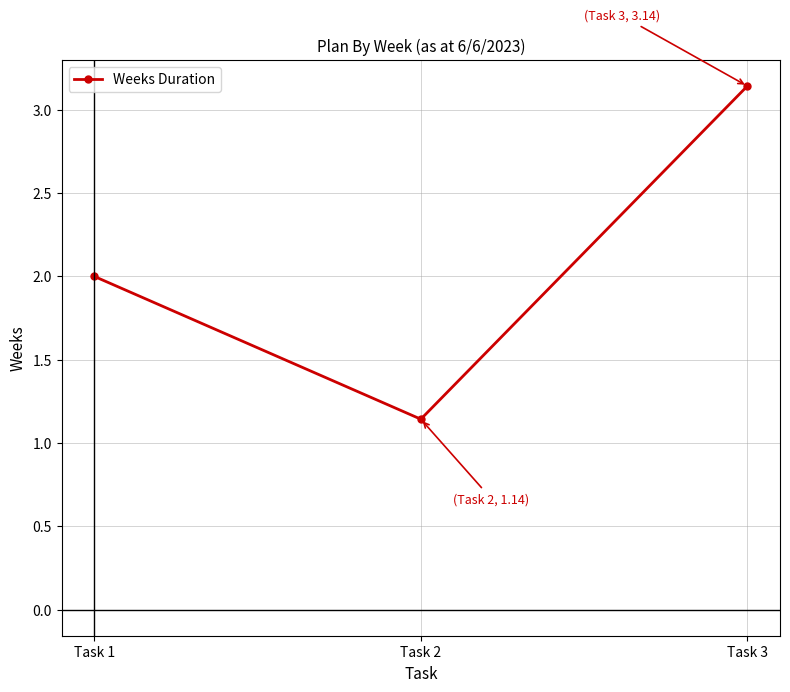

How many data points does each series have?

3